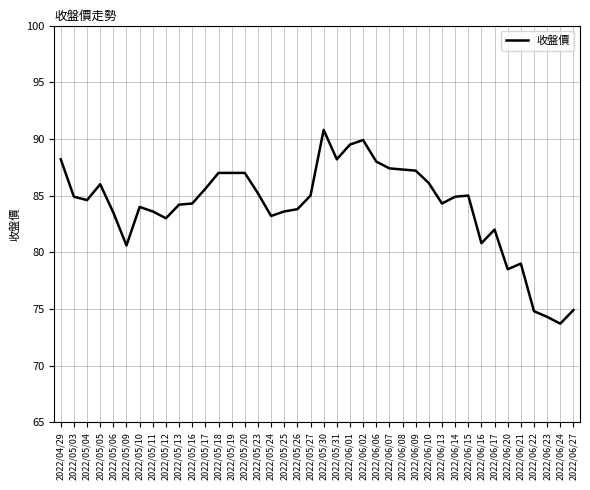

What is the minimum value shown in the chart?

73.7